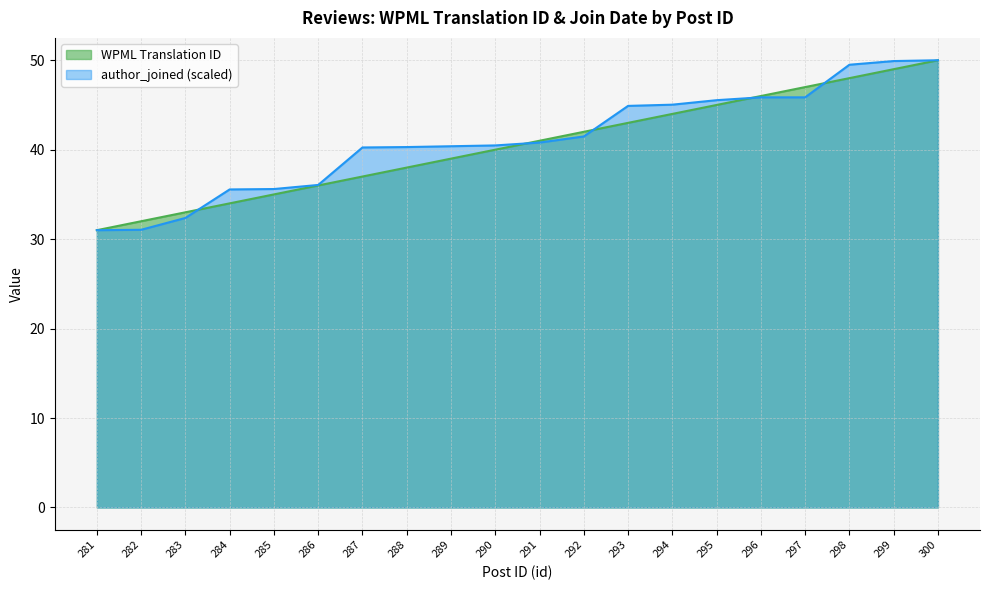

Reading left to right, extract all data points from this chart.

WPML Translation ID: 281=31.0	282=32.0	283=33.0	284=34.0	285=35.0	286=36.0	287=37.0	288=38.0	289=39.0	290=40.0	291=41.0	292=42.0	293=43.0	294=44.0	295=45.0	296=46.0	297=47.0	298=48.0	299=49.0	300=50.0
author_joined: 281=31.0	282=31.0	283=32.4	284=35.6	285=35.6	286=36.1	287=40.2	288=40.3	289=40.4	290=40.5	291=40.8	292=41.5	293=44.9	294=45.0	295=45.5	296=45.9	297=45.9	298=49.5	299=49.9	300=50.0